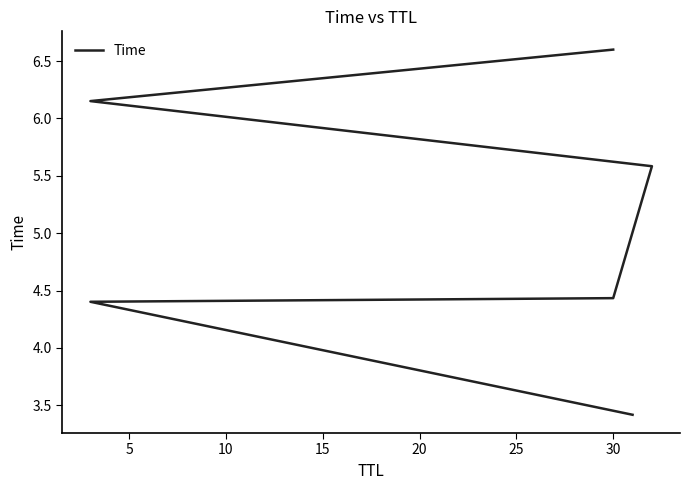

What is the maximum value shown in the chart?

6.6